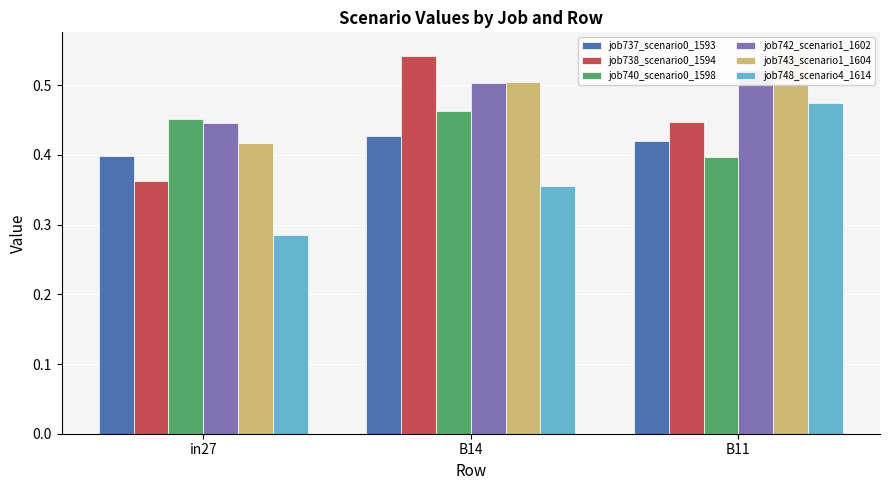

Is it true that job737_scenario0_1593 equals 0.6 at B14?

False